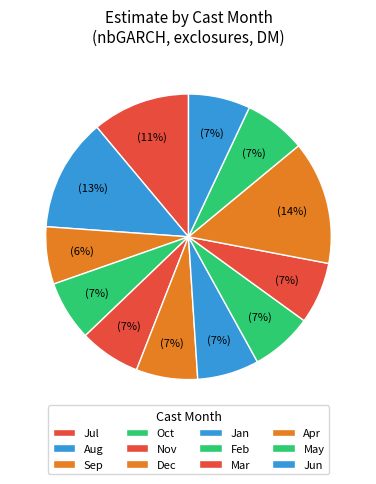

How many segments does this pie chart have?

12